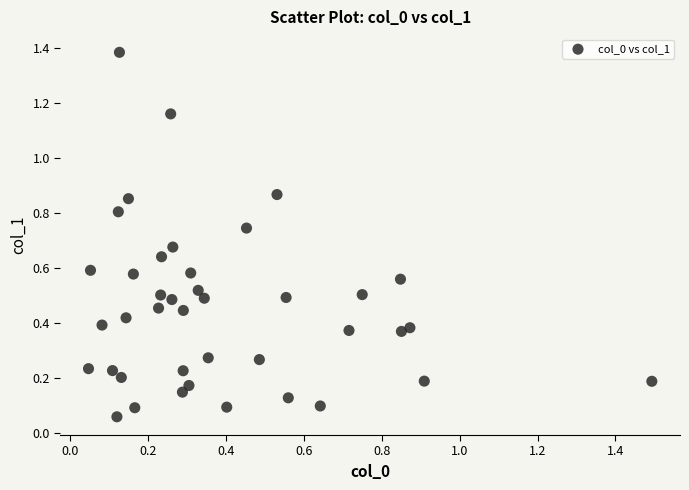

What is the range of Y values (max minus min)?

1.3